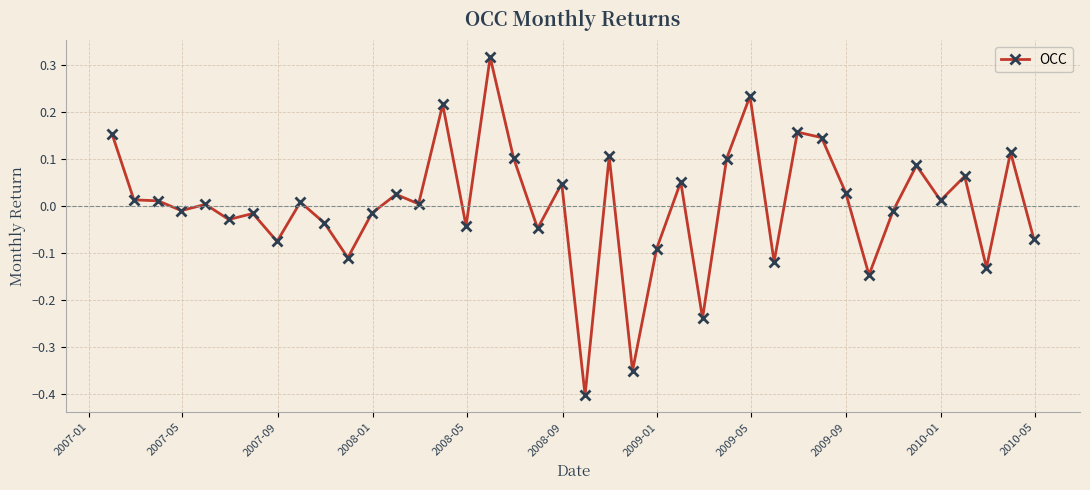

What is the difference between the second highest and second lowest values?

0.6